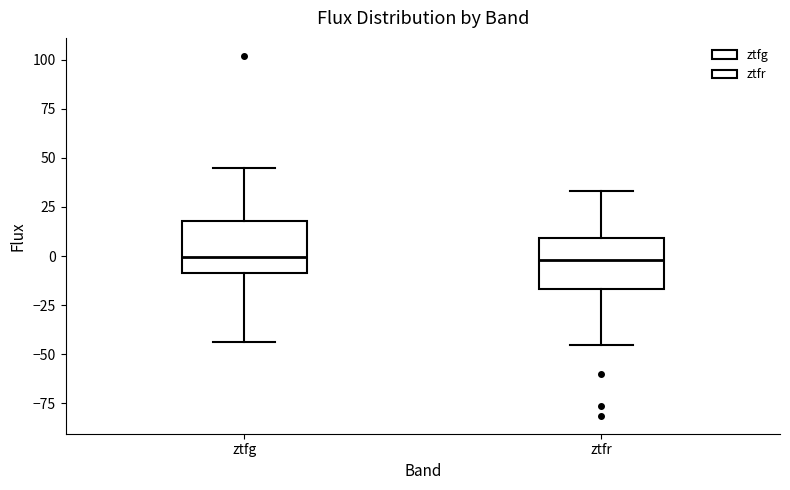

Where does the upper whisker of the box for ztfg end on the y-axis? The values are not printed on the chart, so give them approximately, as read against the axis.

45